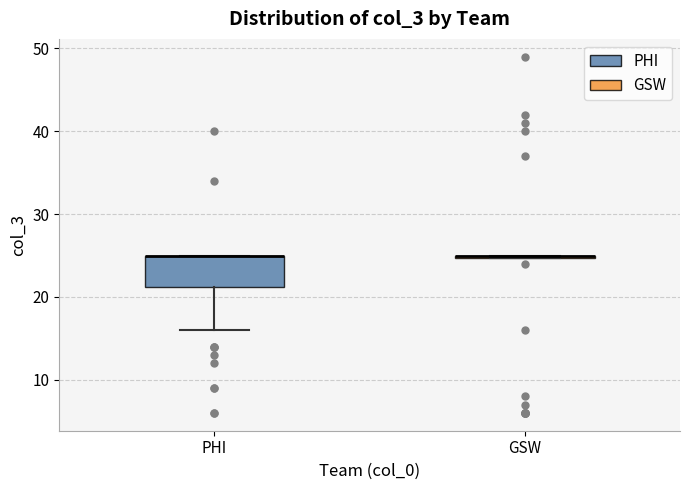

Which box is the tallest, from its lower edge to its upper edge?

PHI